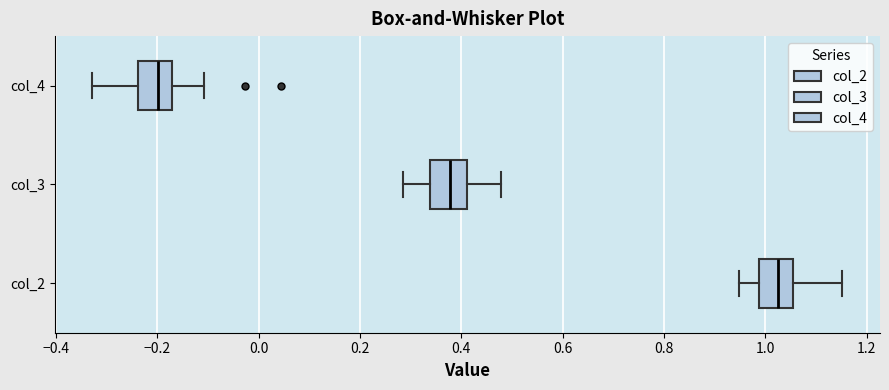

Reading bottom to top, transcribe this box plot: for each box, give where its median line is, the range the box spans, and where its two whiskers end, as read against the x-axis. The values are not printed on the chart, so give them approximately, as read against the axis.

col_2: median 1.02, box 0.98 to 1.06, whiskers 0.94 to 1.16
col_3: median 0.38, box 0.34 to 0.42, whiskers 0.28 to 0.48
col_4: median -0.20, box -0.24 to -0.18, whiskers -0.32 to -0.10